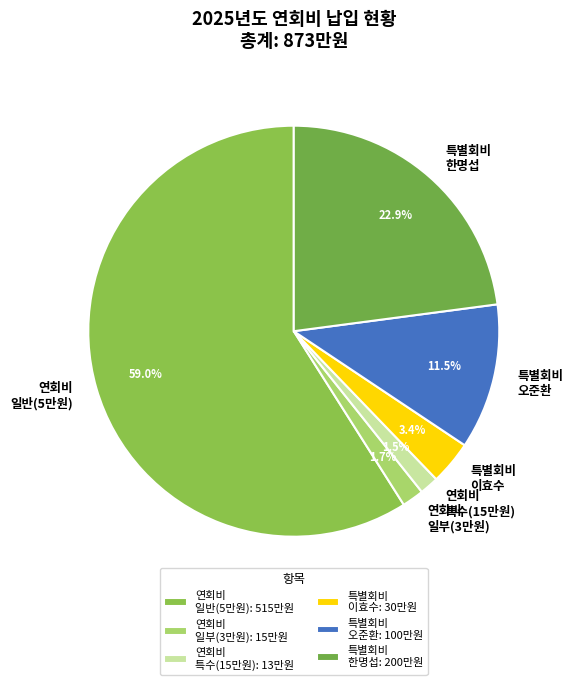

Does 특별회비 한명섭 account for over 50% of the chart?

No